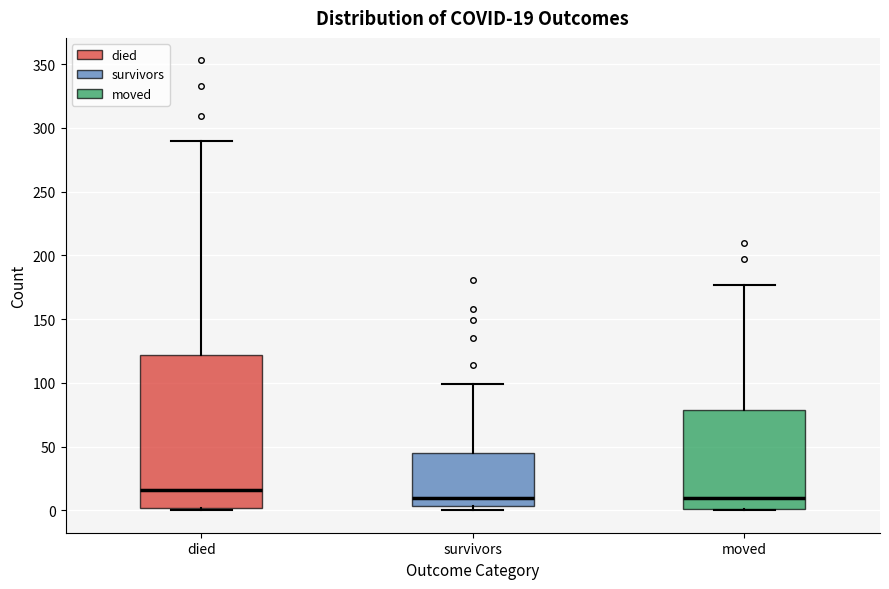

Which box is the tallest, from its lower edge to its upper edge?

died